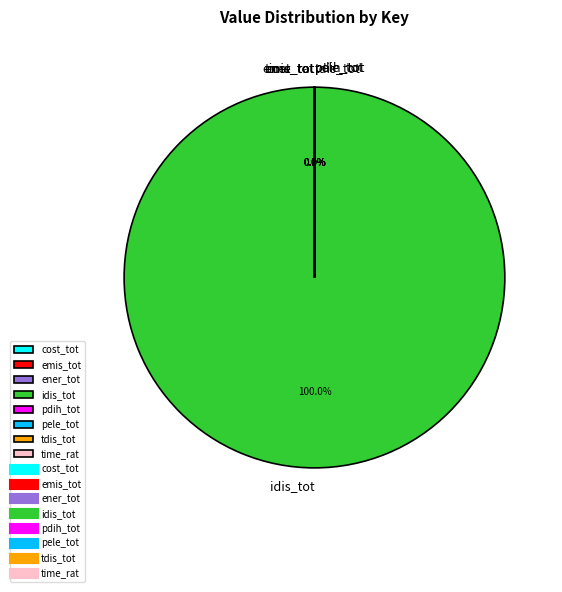

Which slice is the largest?

idis_tot